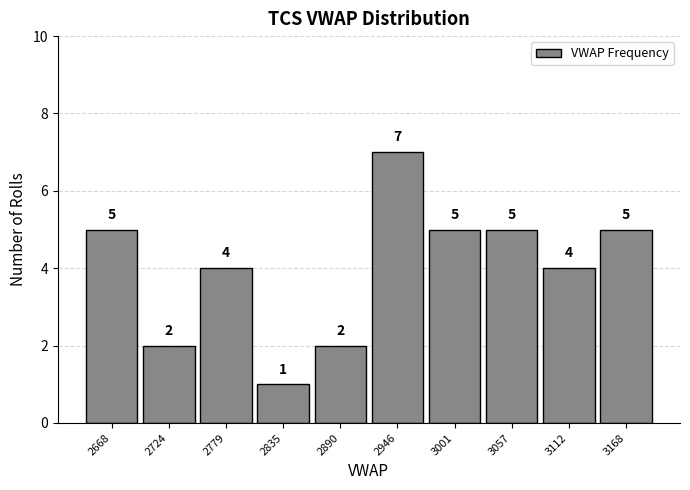

Which range on the x-axis has the tallest bar?

2920 to 2970